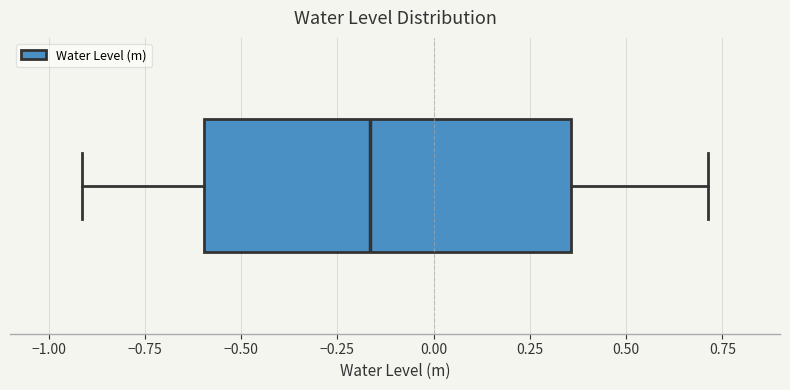

Transcribe this box plot: give where the median line is, the range the box spans, and where the two whiskers end, as read against the x-axis. The values are not printed on the chart, so give them approximately, as read against the axis.

median -0.15, box -0.60 to 0.35, whiskers -0.90 to 0.70